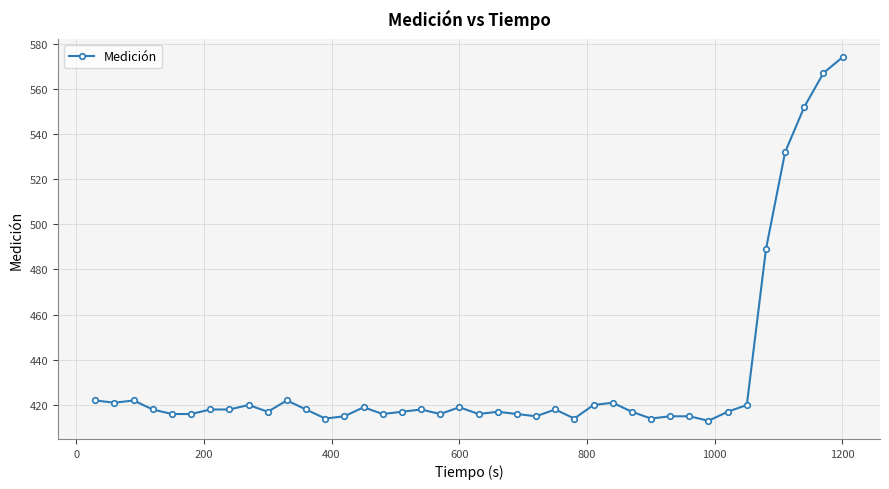

What is the value of the 14th point from the left?

415